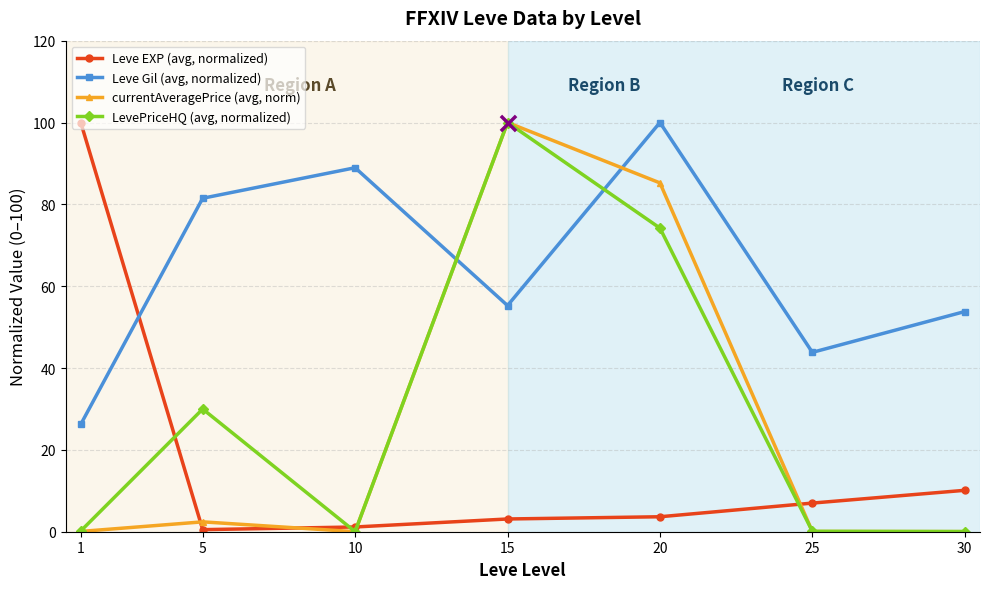

What are all the series names shown in the legend?

Leve EXP (avg, normalized), Leve Gil (avg, normalized), currentAveragePrice (avg, norm), LevePriceHQ (avg, normalized)